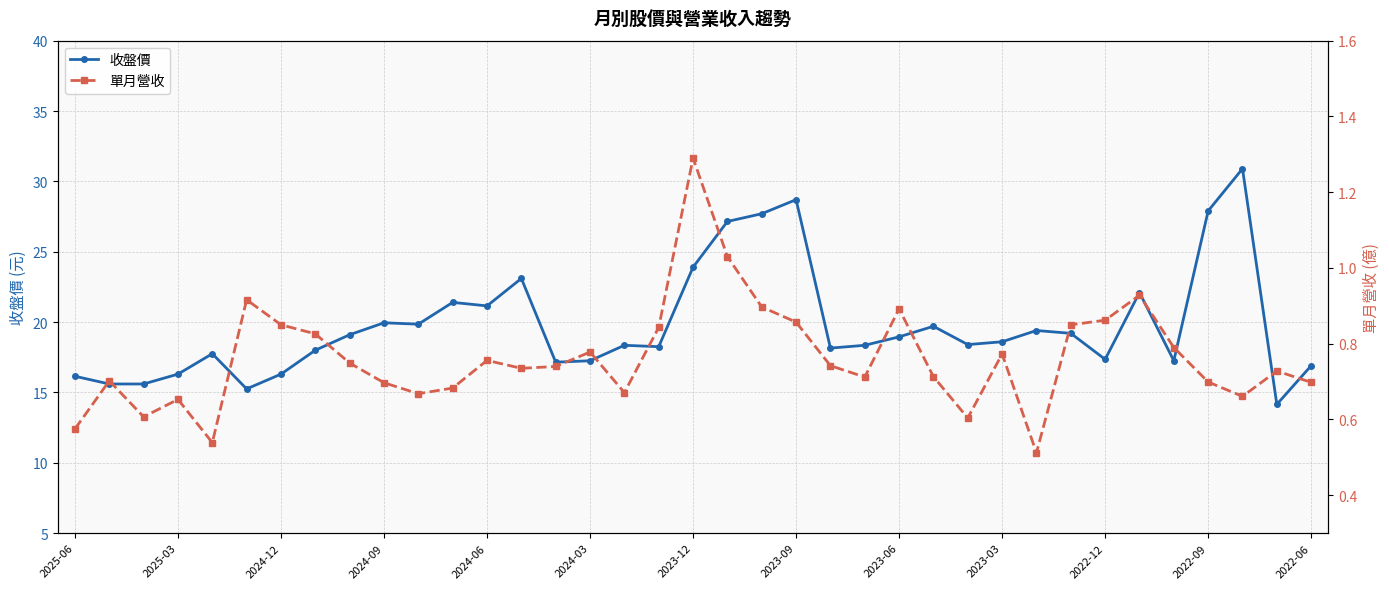

What is the maximum value for 收盤價?

30.9